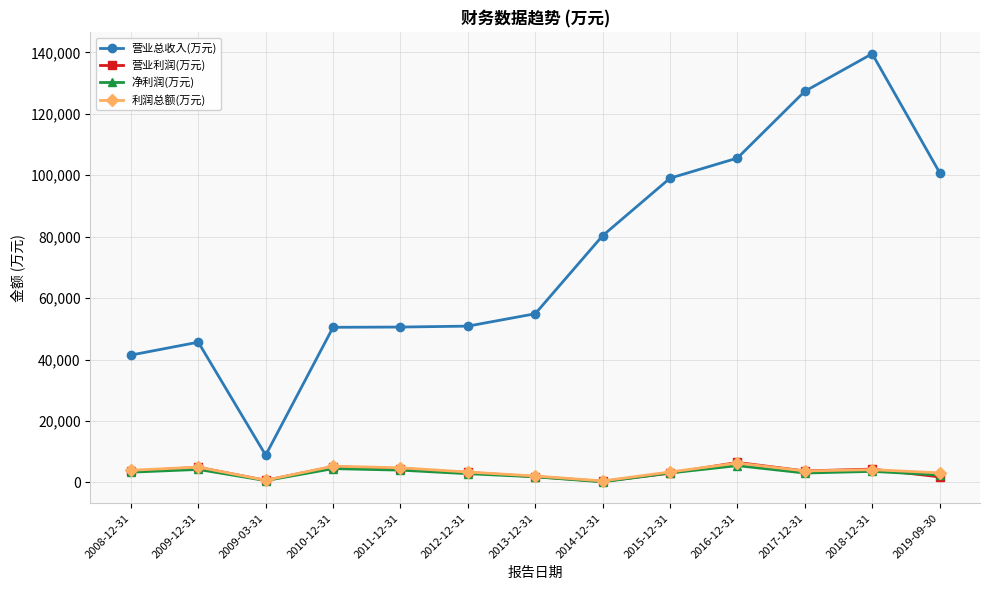

Which series has the largest range (max minus min)?

营业总收入(万元)